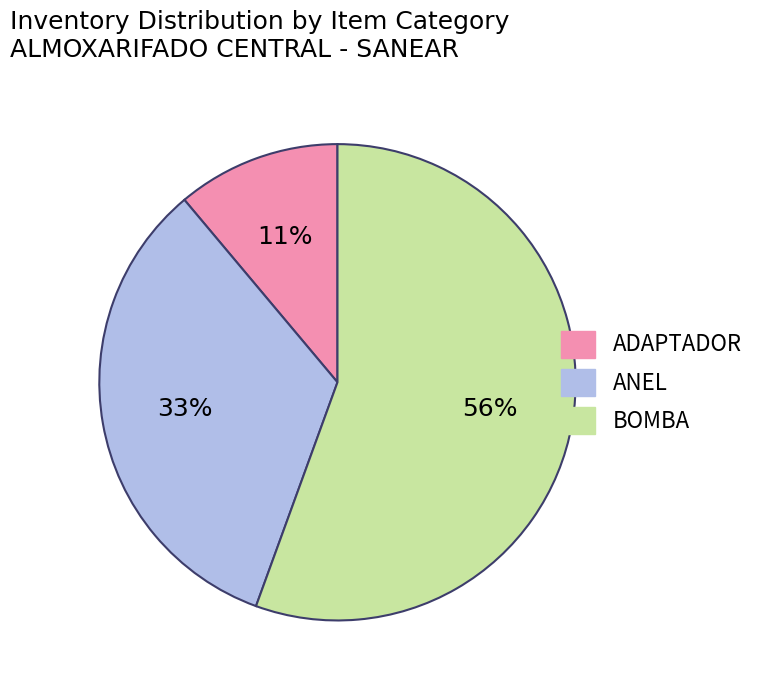

Is there any slice that represents more than half of the pie?

Yes